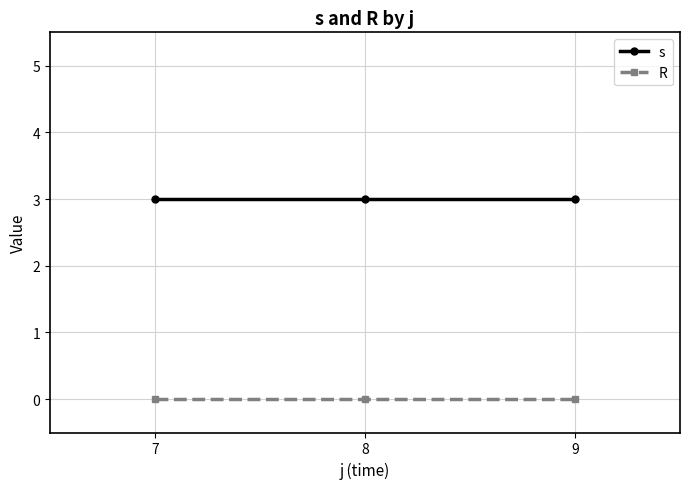

Rank the series by their maximum value, from lowest to highest.

R, s